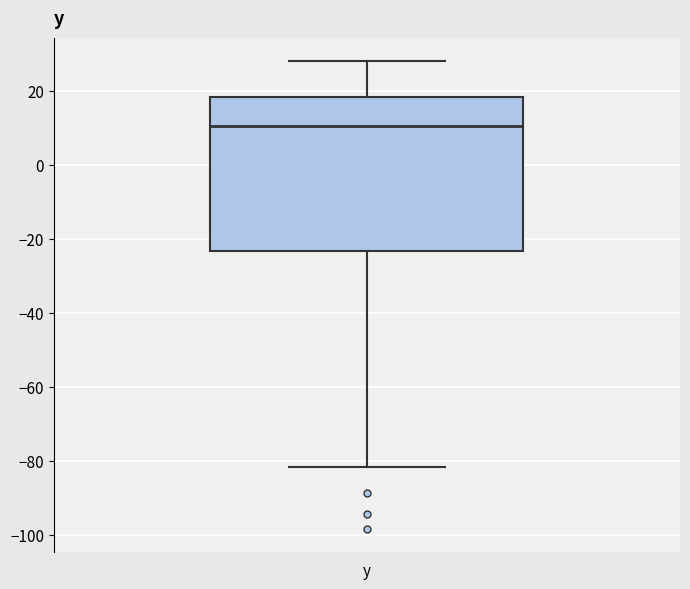

Where does the lower whisker of the box for y end on the y-axis? The values are not printed on the chart, so give them approximately, as read against the axis.

-82